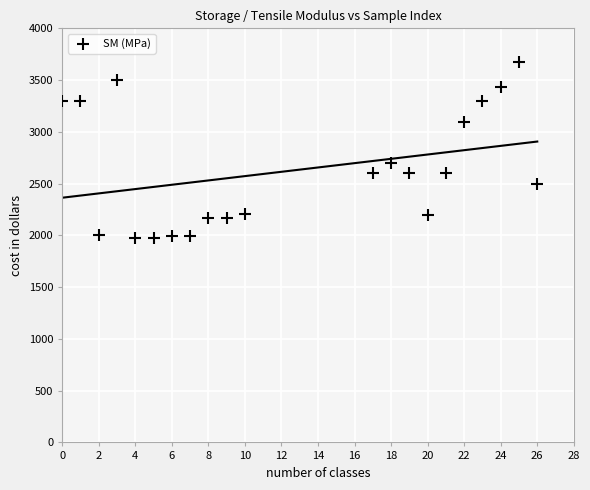

What is the range of X values (max minus min)?

26